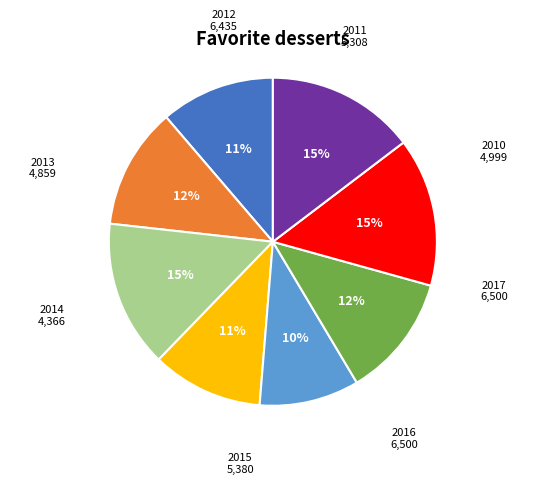

Is there a majority slice in this chart?

No